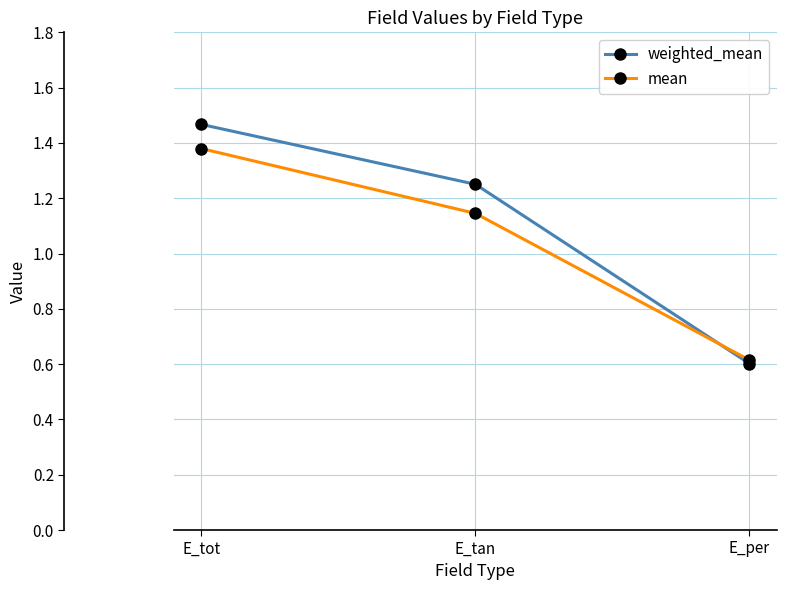

What is the difference between the mean values at E_per and E_tan?

0.5